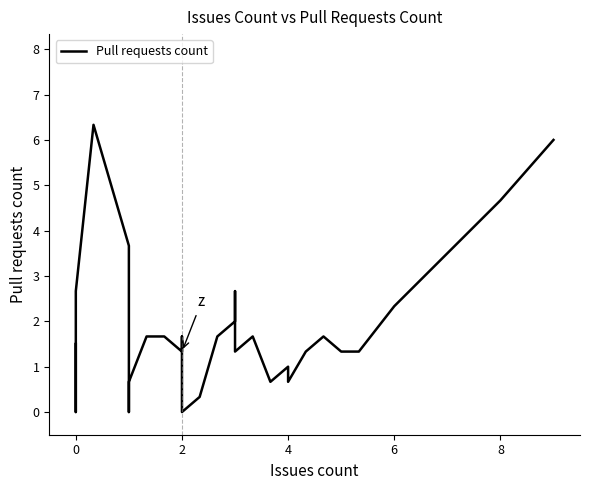

How many points are higher than both their immediate neighbors (excluding endpoints)?

6